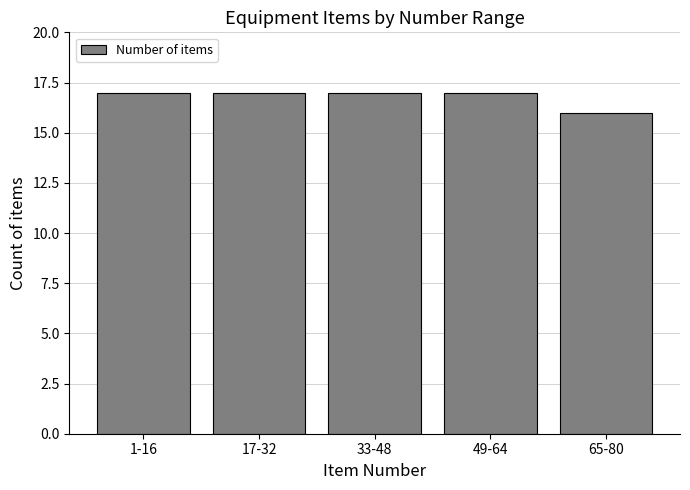

Reading left to right, transcribe all the data shown in this chart.

17	17	17	17	16